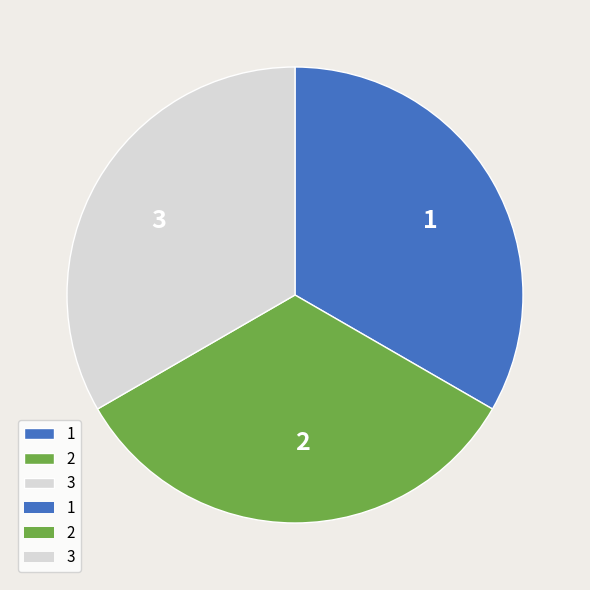

Does 2 account for over 50% of the chart?

No